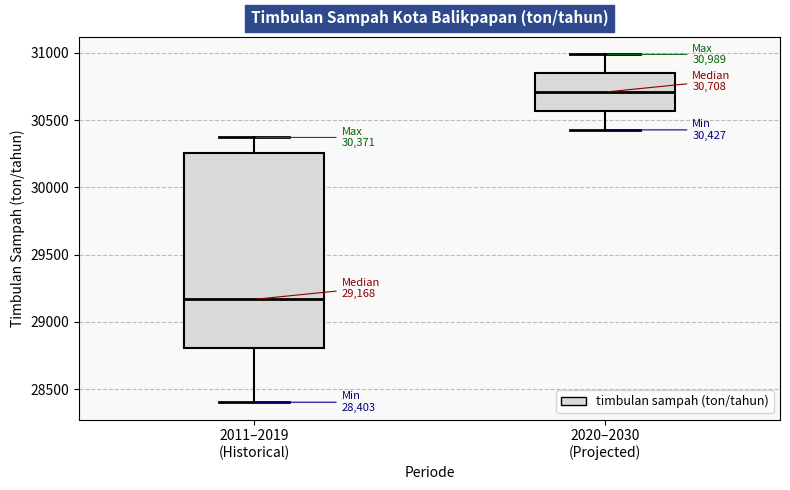

Which box has the highest median line?

2020–2030 (Projected)